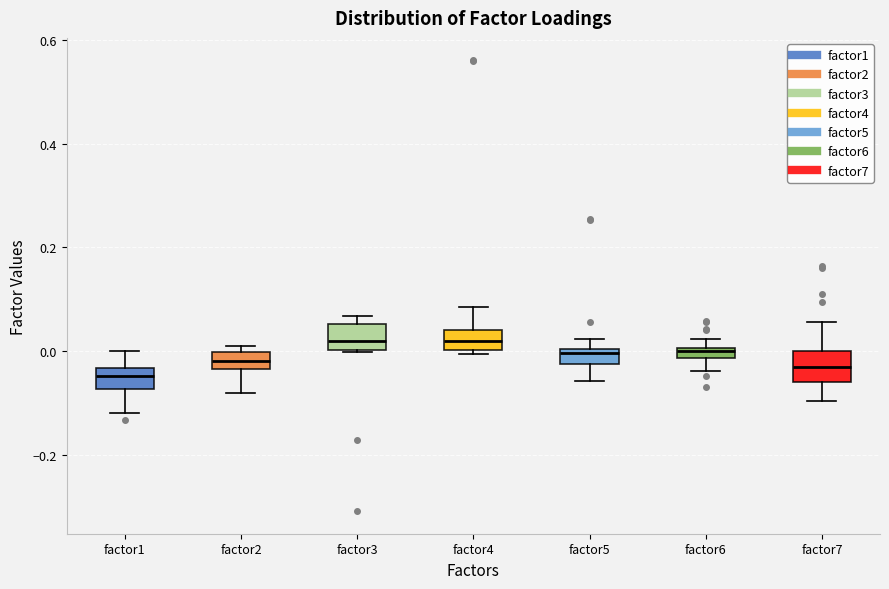

Where does the lower whisker of the box for factor7 end on the y-axis? The values are not printed on the chart, so give them approximately, as read against the axis.

-0.10